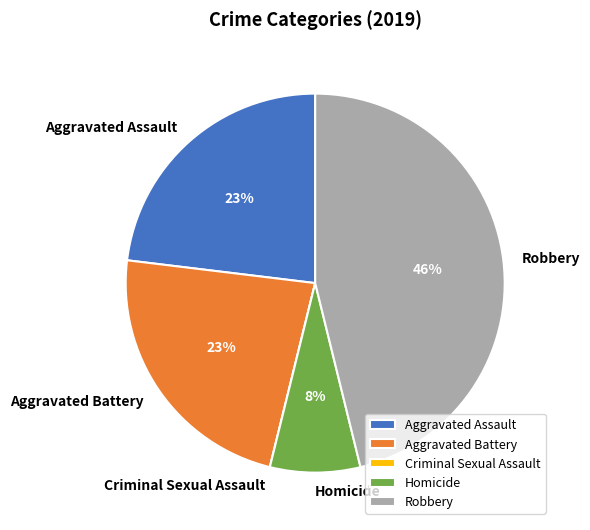

To the nearest percent, what is the difference between the largest and smallest slice percentages?

46%